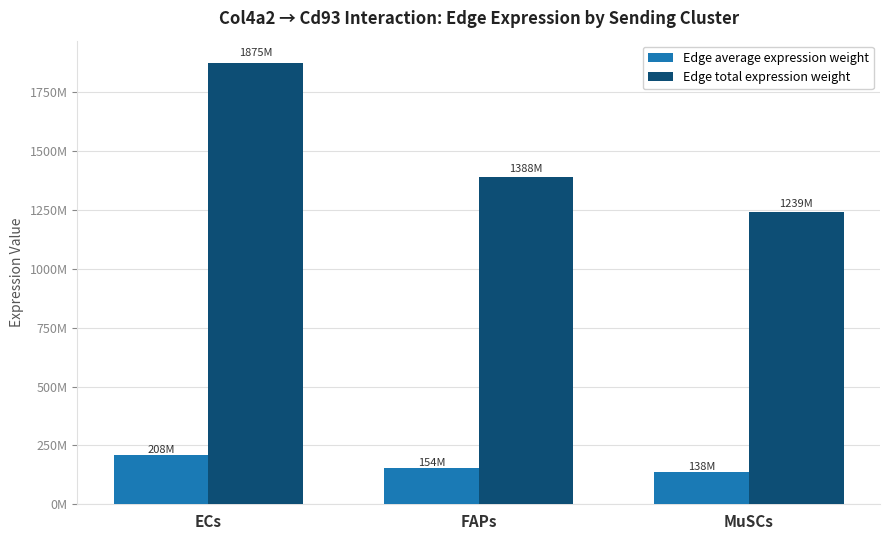

What is the total value across all series at MuSCs?

1376998338.0